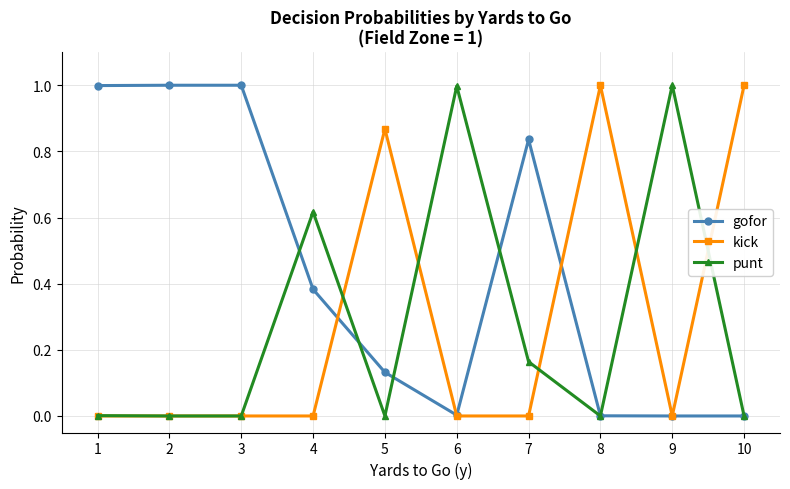

Is it true that punt equals 1.0 at 9?

True